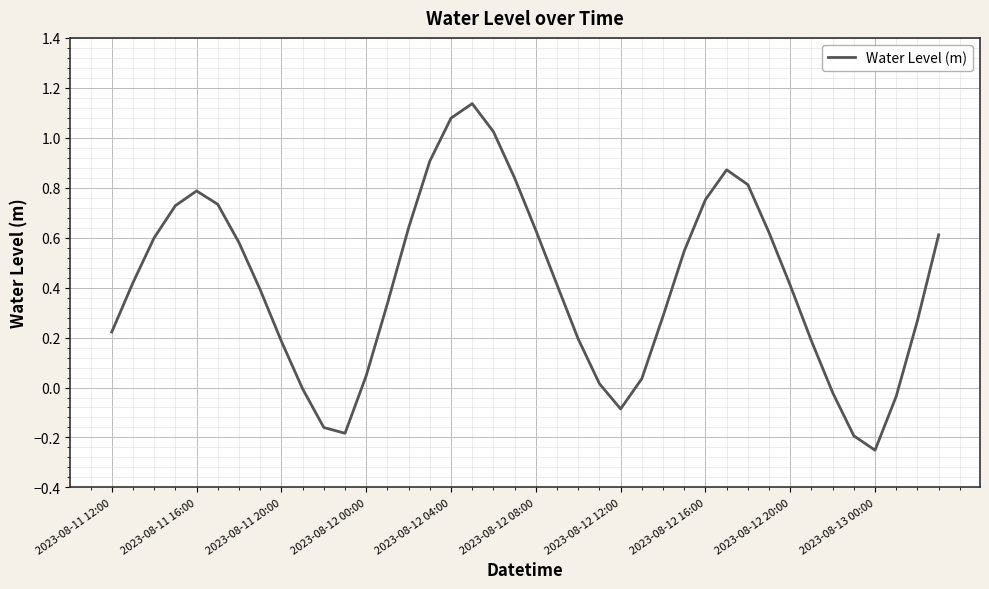

What is the difference between the maximum and minimum values?

1.4